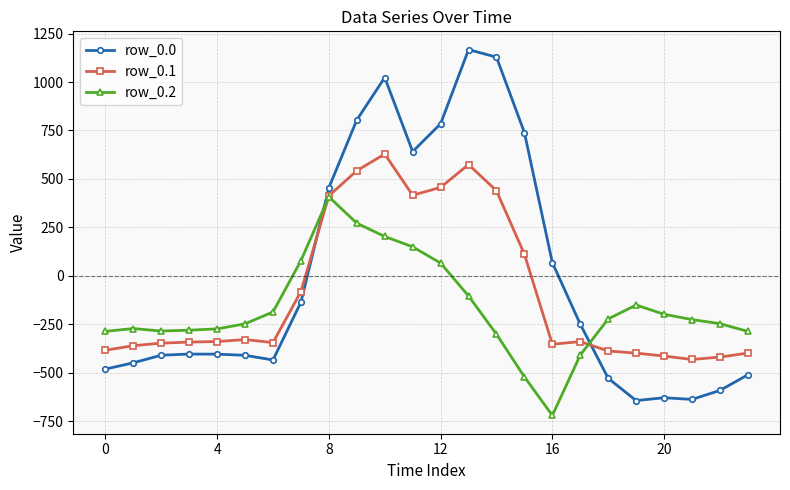

Rank the series by their average value, from lowest to highest.

row_0.2, row_0.1, row_0.0